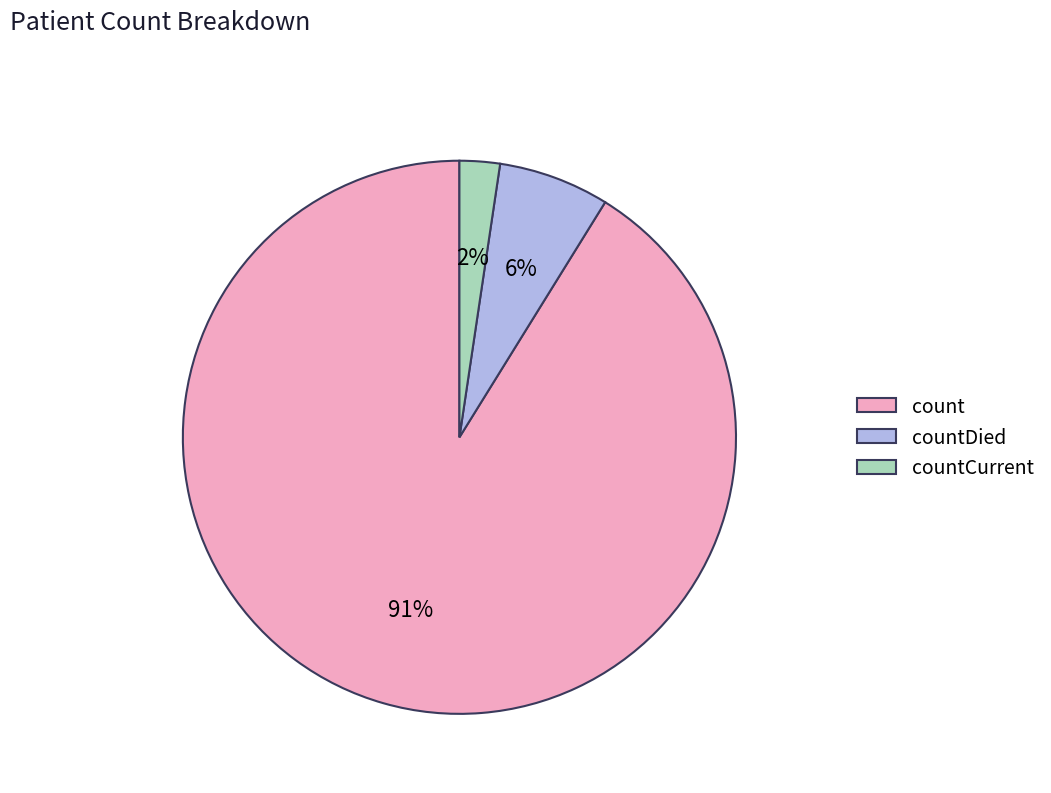

Is the sum of countCurrent and count greater than half?

Yes